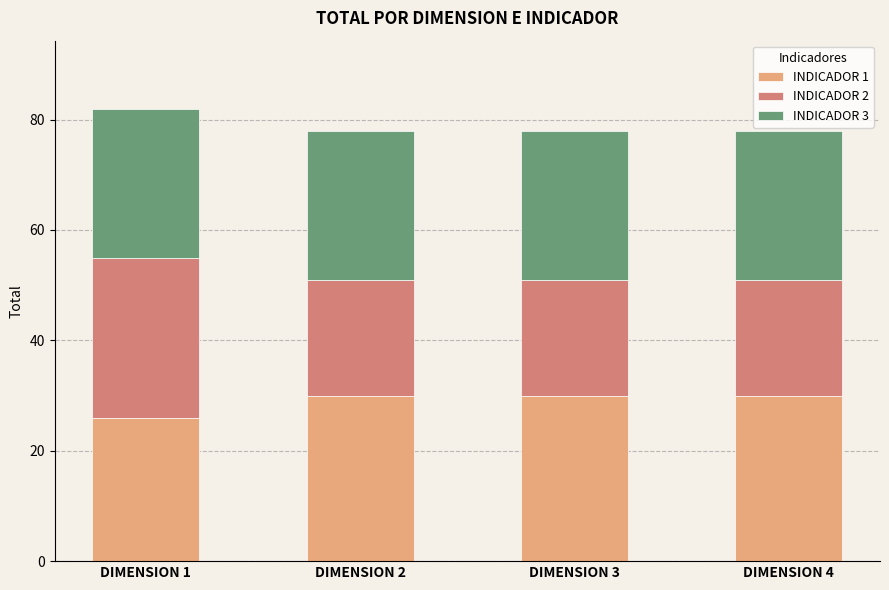

Reading left to right, what are the values for INDICADOR 1?

26	30	30	30